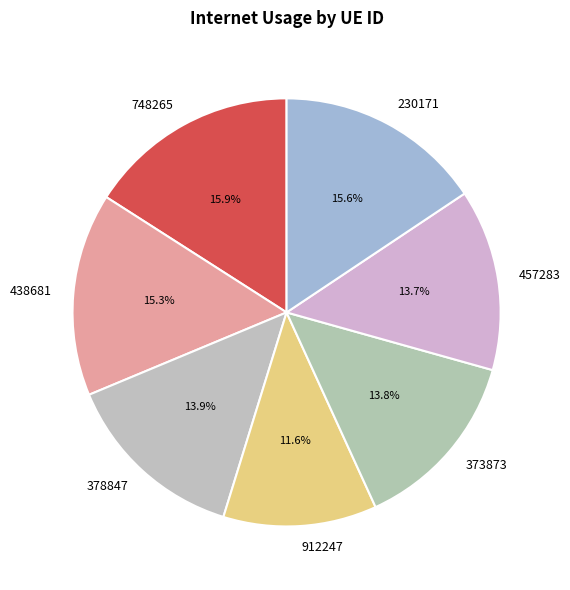

How many segments does this pie chart have?

7